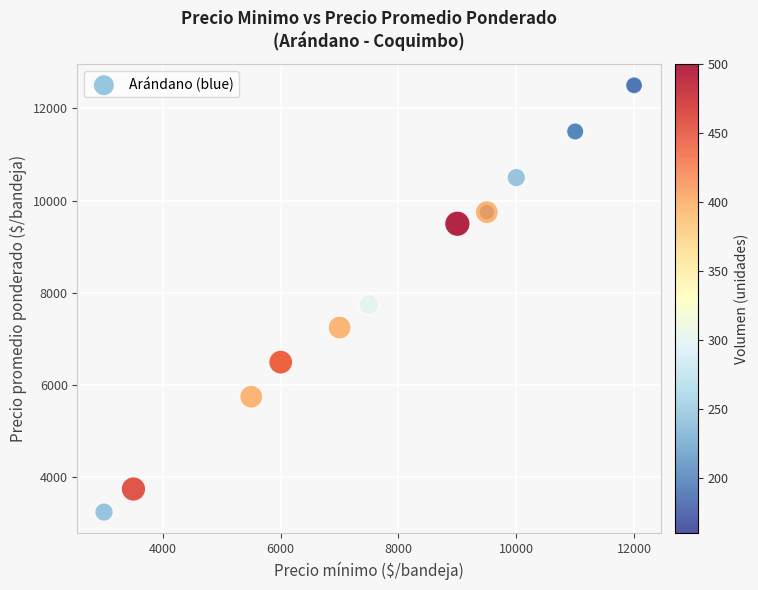

What Y value in the scatter plot is closest to 7875?

7750